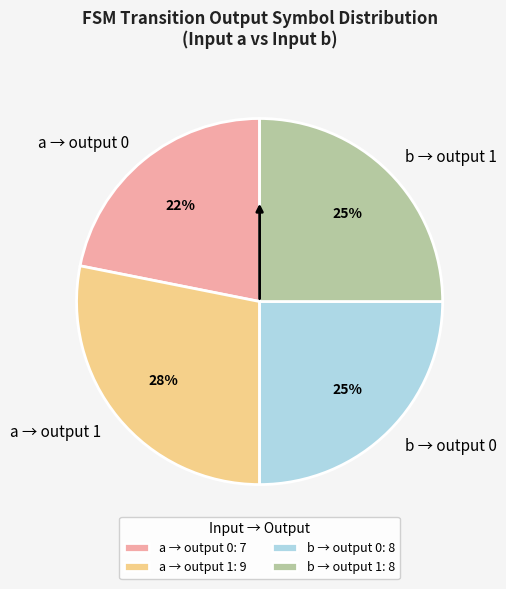

To the nearest percent, what portion does b → output 1 represent?

25%